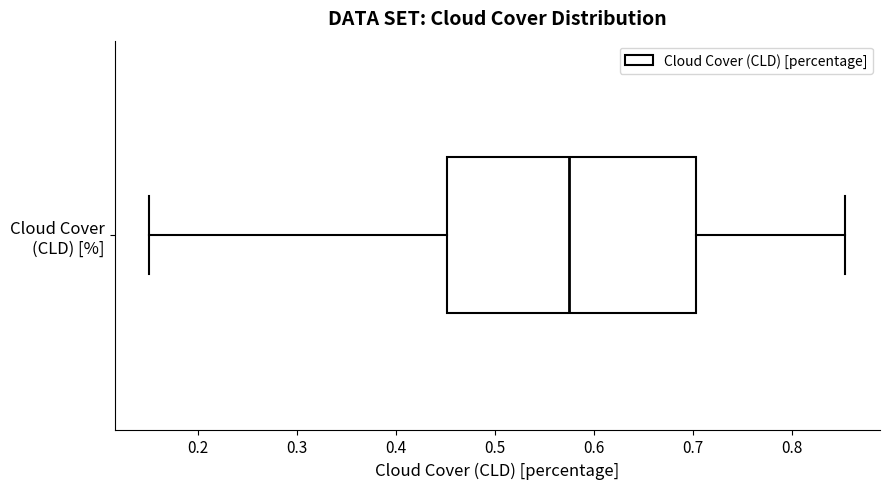

Transcribe this box plot: give where the median line is, the range the box spans, and where the two whiskers end, as read against the x-axis. The values are not printed on the chart, so give them approximately, as read against the axis.

median 0.57, box 0.45 to 0.70, whiskers 0.15 to 0.85